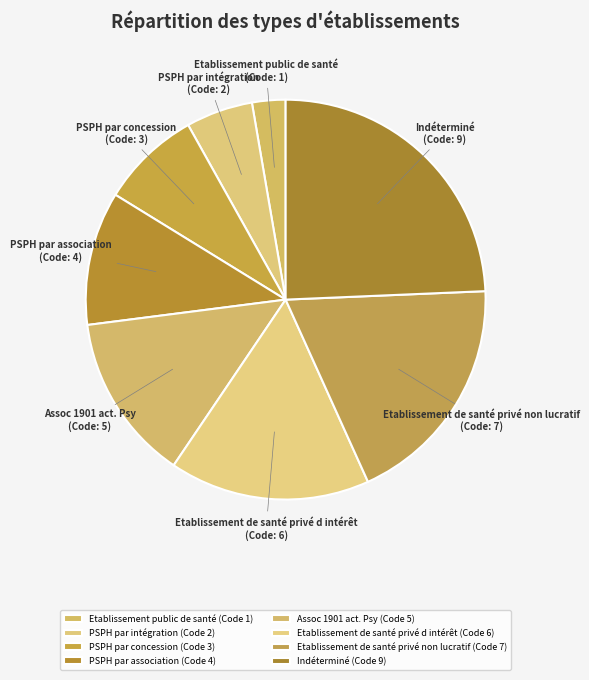

Which slice is the largest?

Indéterminé (Code 9)